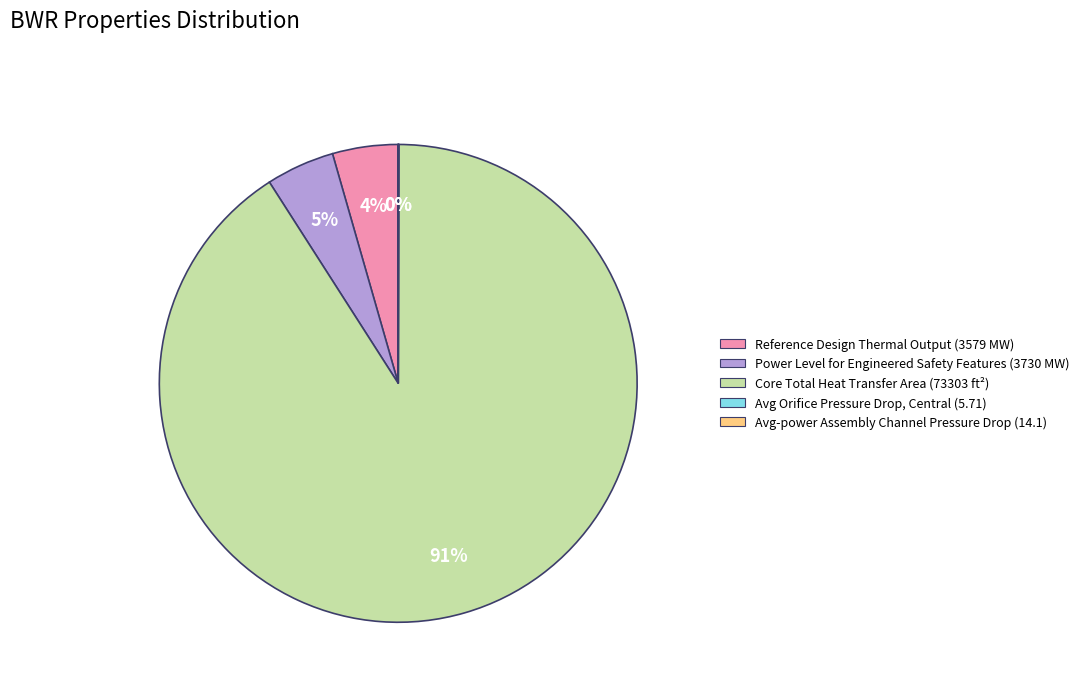

Is it true that Core Total Heat Transfer Area (73303 ft²) is 91% of the pie?

True